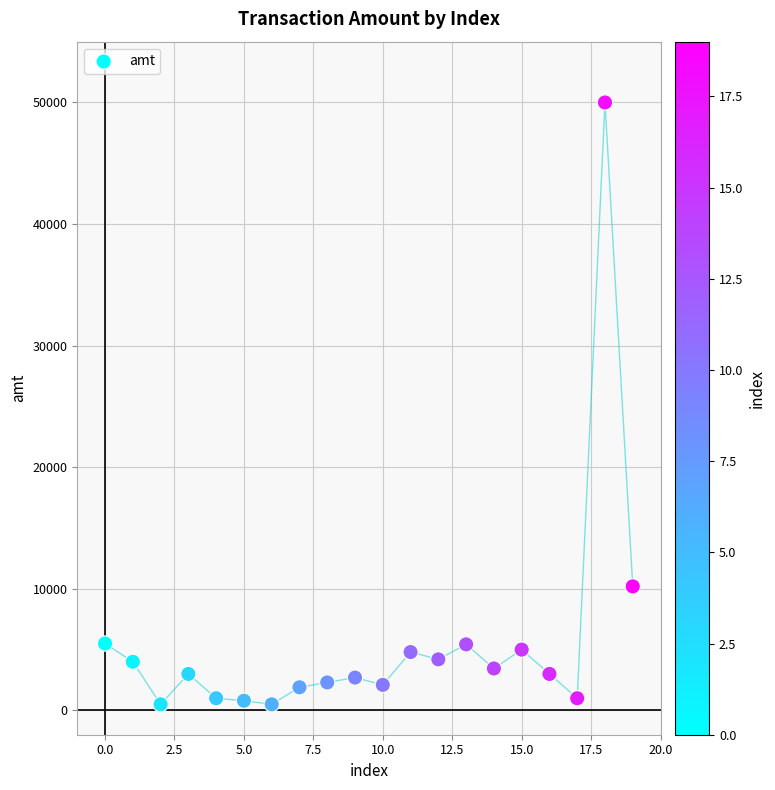

What Y value in the scatter plot is closest to 25249?

10200